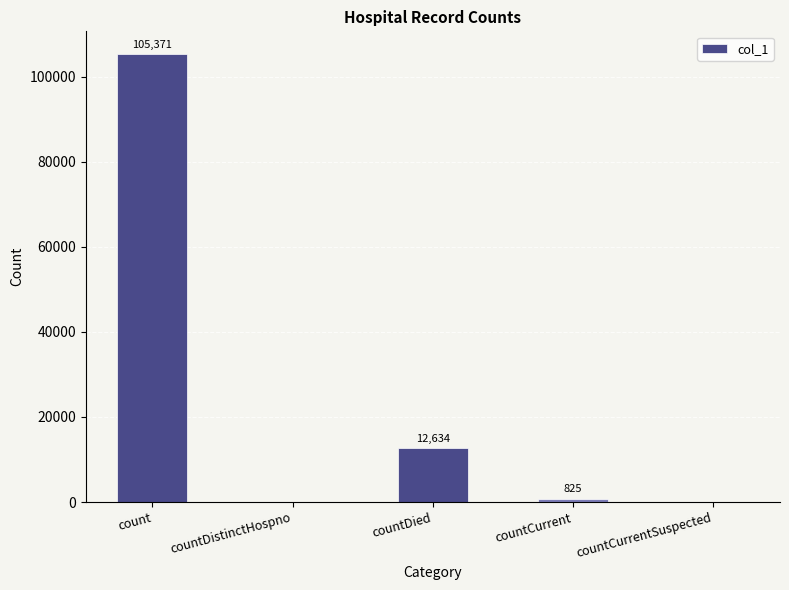

Between countDistinctHospno and countCurrent, which is larger?

countCurrent